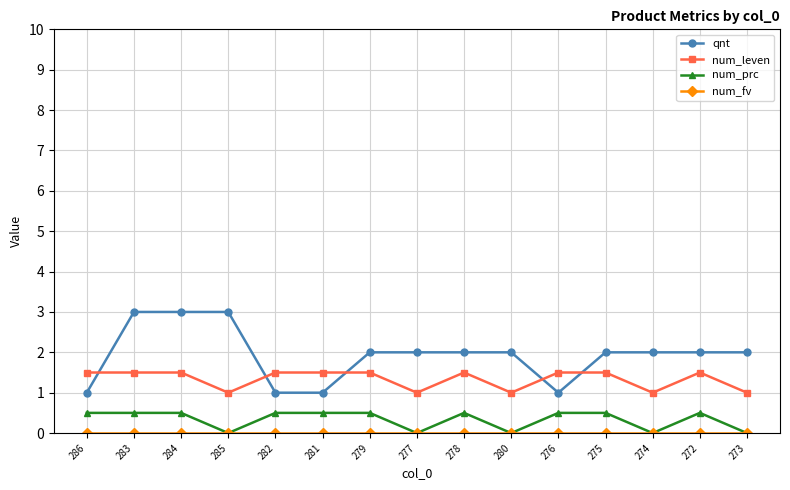

Is the value of num_prc at 286 greater than the value of num_leven at 279?

No